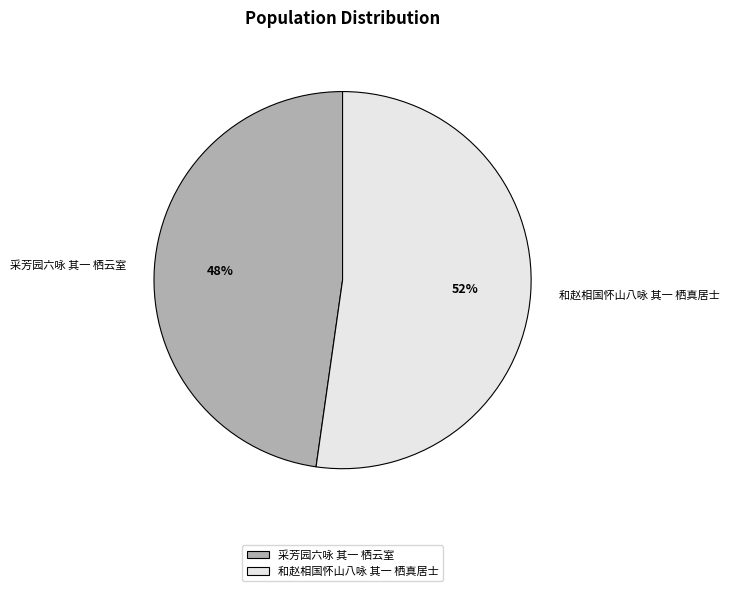

What is the majority slice?

和赵相国怀山八咏 其一 栖真居士